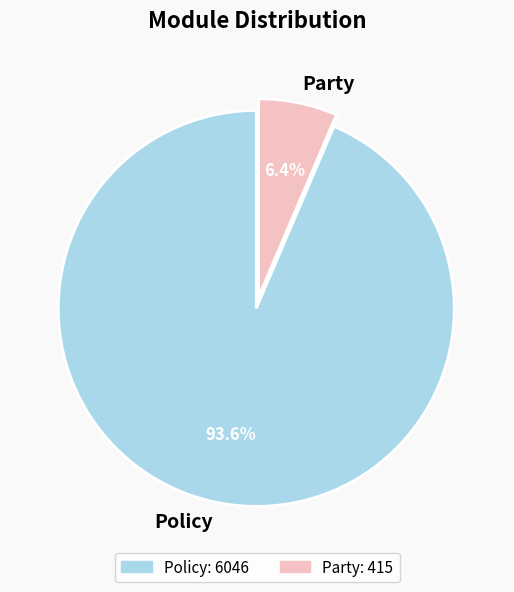

To the nearest percent, what portion does Party represent?

6%